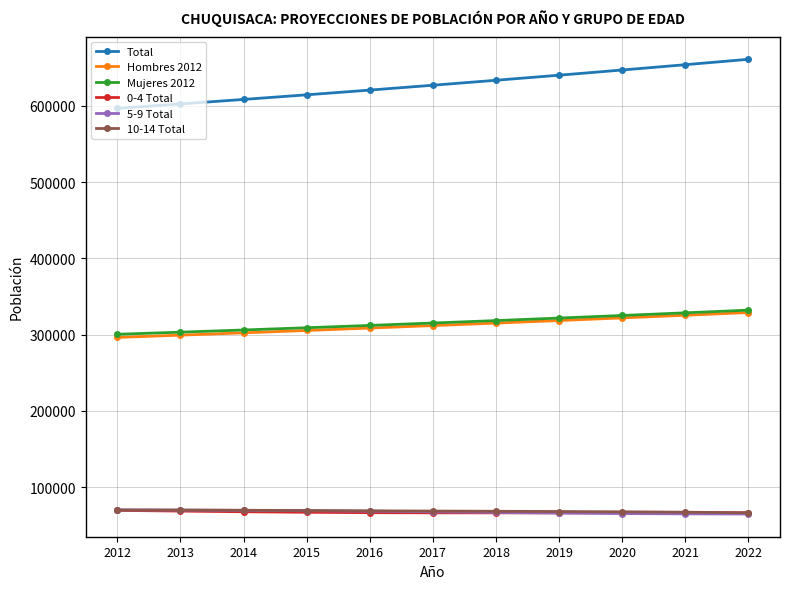

Which series has the largest total across all categories?

Total